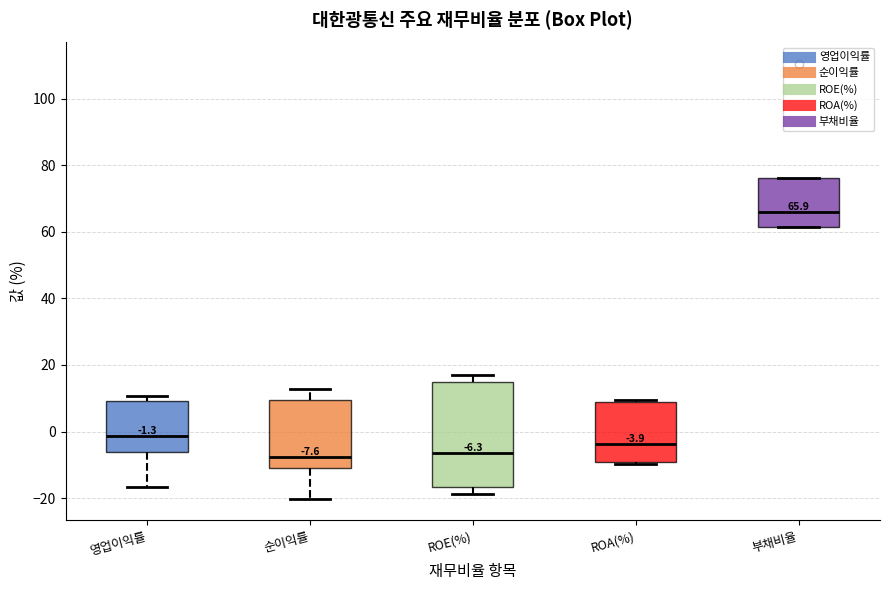

Which box is the tallest, from its lower edge to its upper edge?

ROE(%)